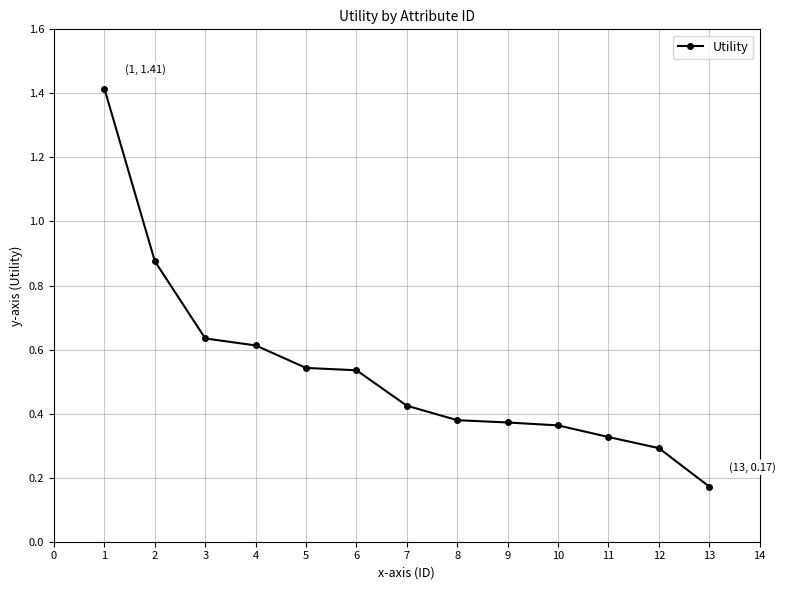

True or false: the data shows 0.7 at 5.

False